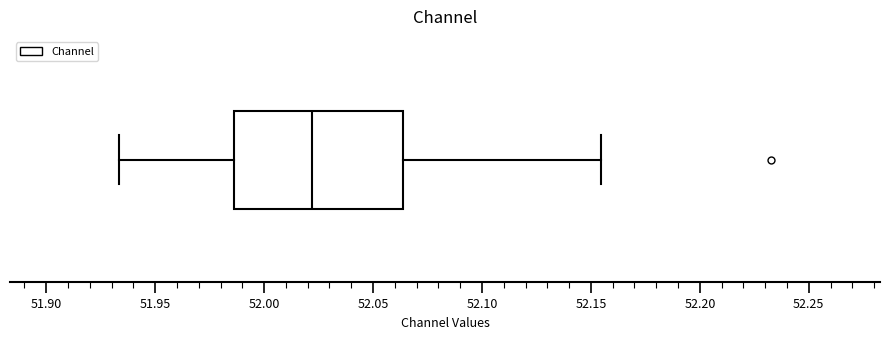

Where is the left edge of the box on the x-axis? The values are not printed on the chart, so give them approximately, as read against the axis.

51.985